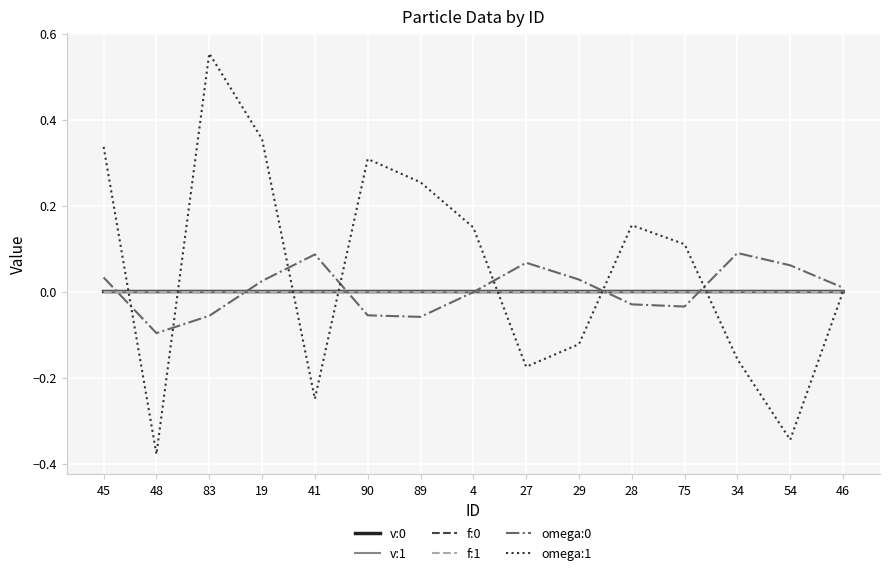

What is the total value across all series at 83?

0.5